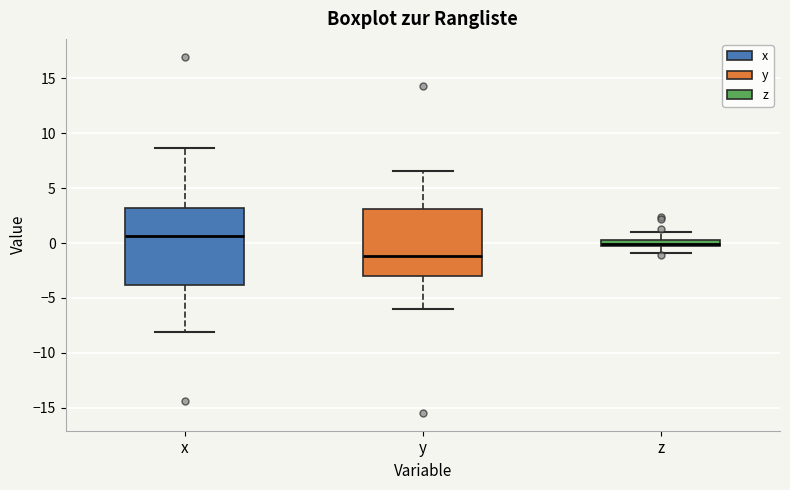

Comparing the boxes themselves (not the whiskers), which one is the tallest?

x